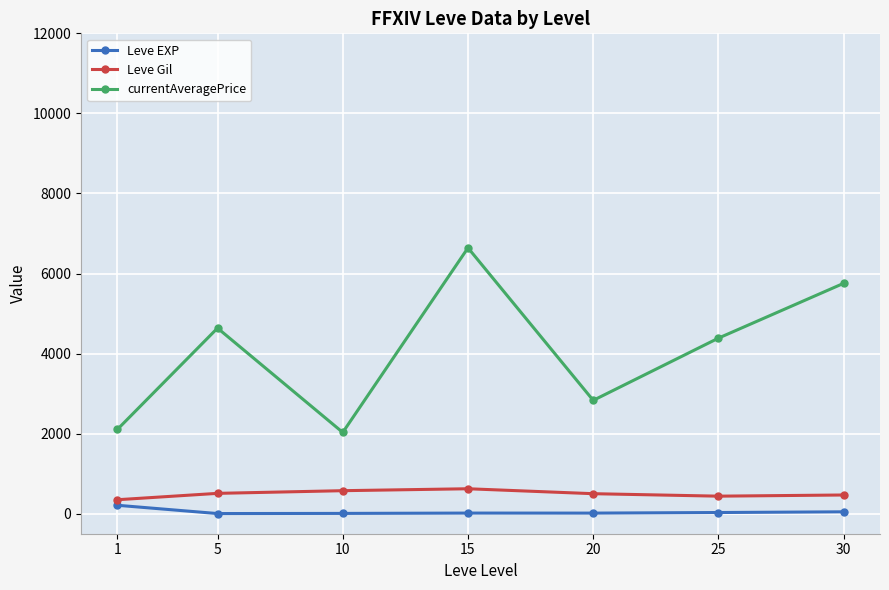

At which category does currentAveragePrice reach its first local valley?

10